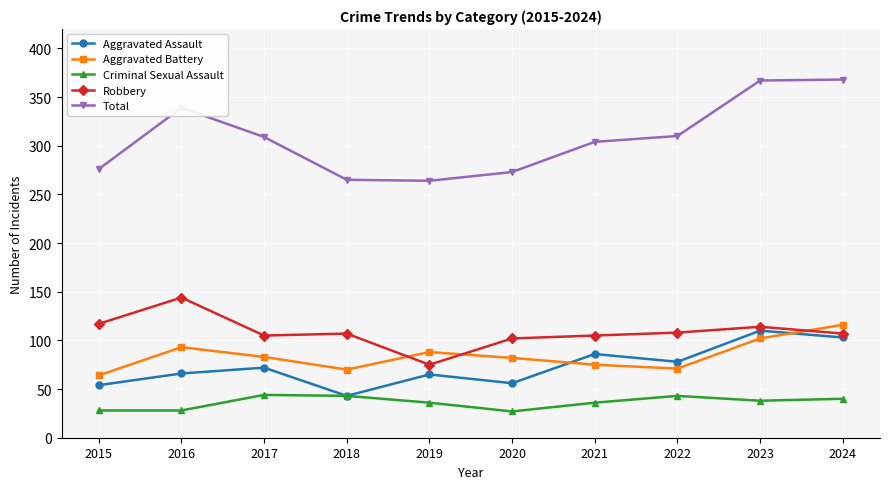

What is the maximum value shown in the chart?

368